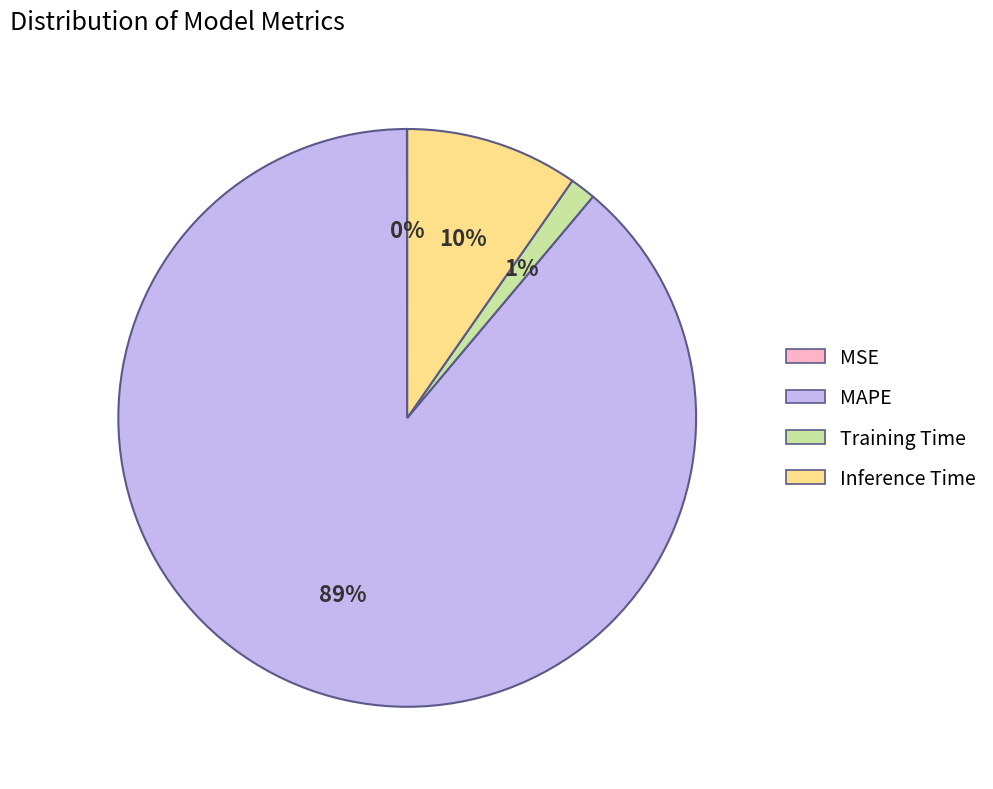

Is it true that Inference Time is 10% of the pie?

True